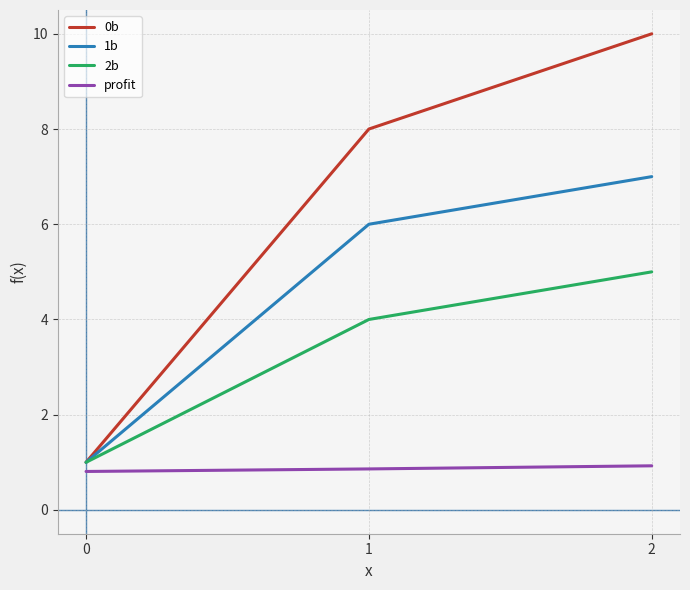

What is the difference between the maximum and minimum values in the 0b series?

9.0